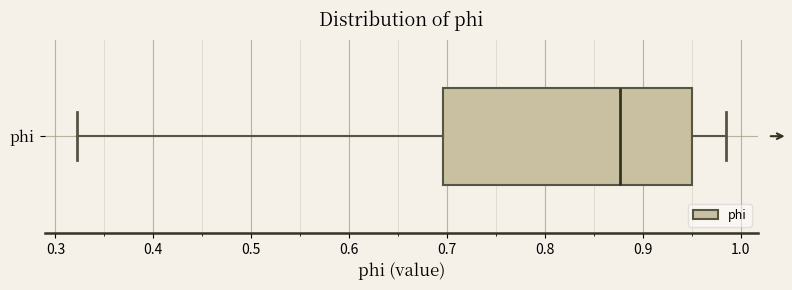

Read this box plot against the x-axis: the position of the median line, the range covered by the box, and the ends of both whiskers. The values are not printed on the chart, so give them approximately, as read against the axis.

median 0.88, box 0.70 to 0.95, whiskers 0.32 to 0.98